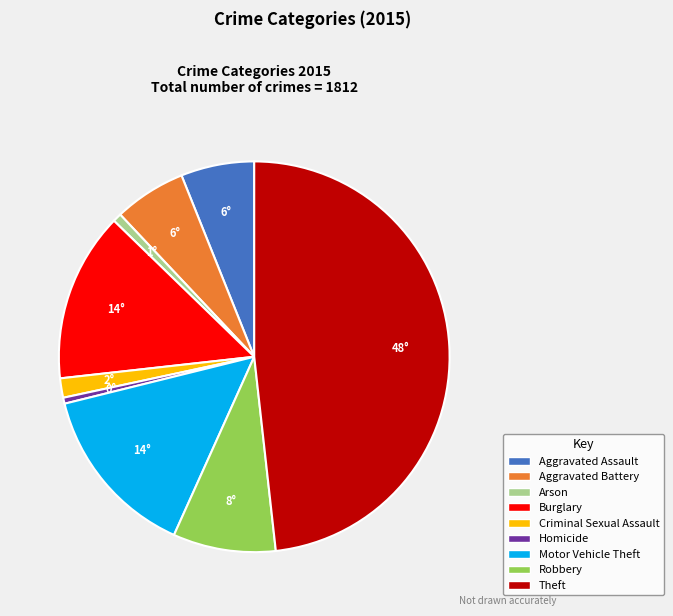

Which category has the biggest portion of the pie?

Theft